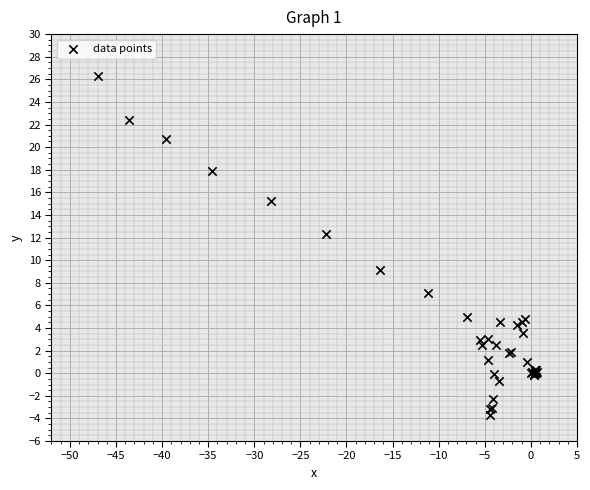

What Y value in the scatter plot is closest to 11?

12.3